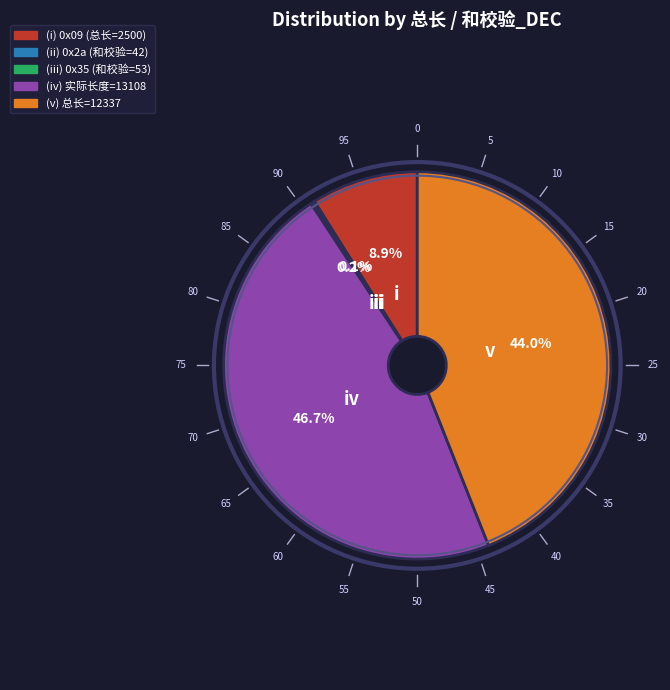

Does any single category account for the majority?

No